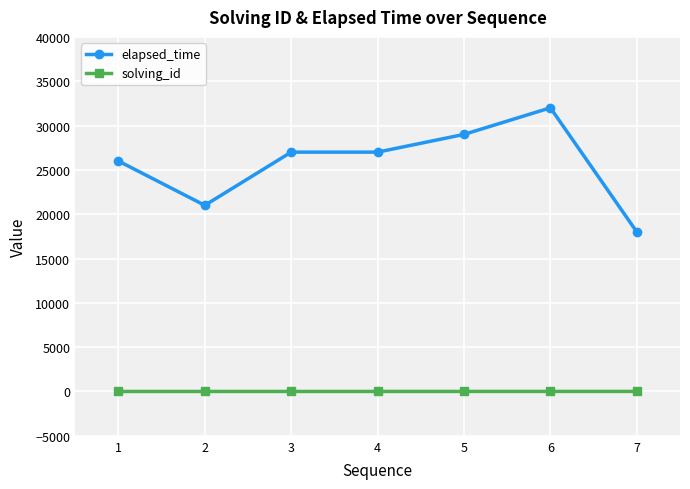

Which series changed the most between 5 and 6?

elapsed_time